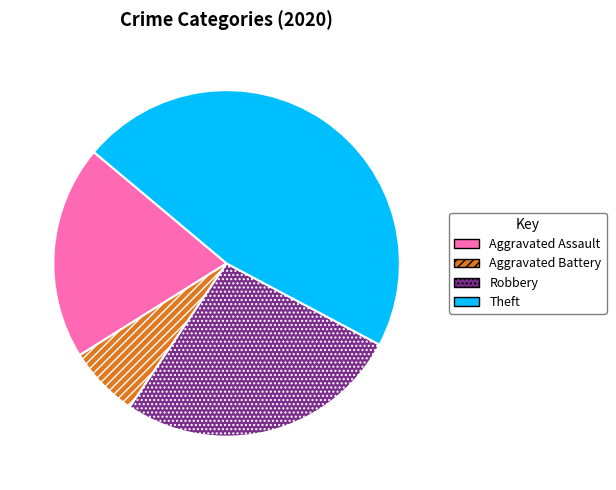

How many segments does this pie chart have?

4